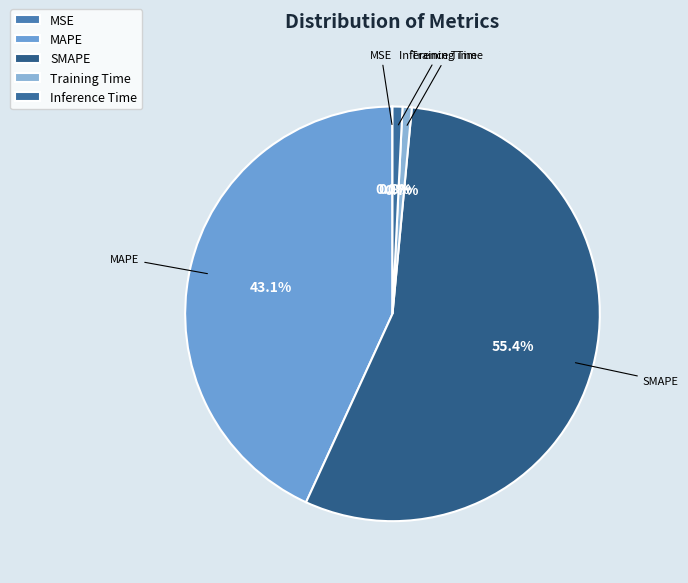

Does any single category account for the majority?

Yes